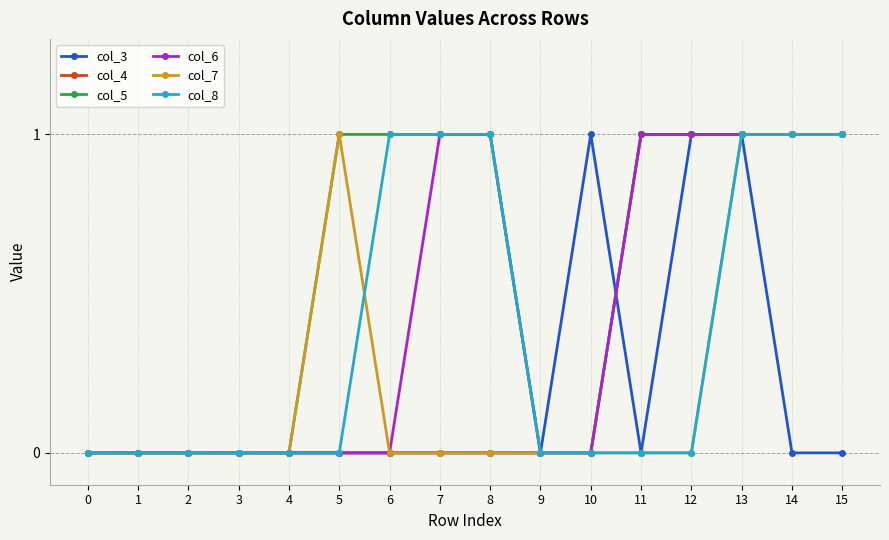

What is the total value across all series at 6?

2